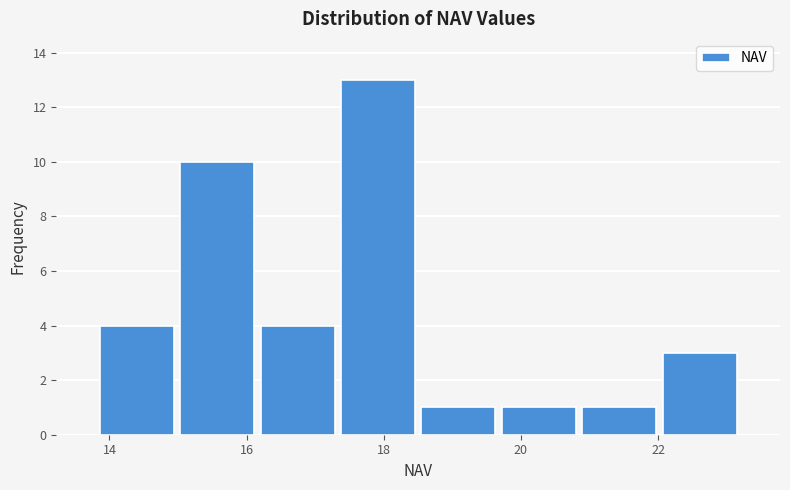

How tall is the bar that spans 13.8 to 15.0 on the x-axis? Neither the bar edges nor the heights are printed on the chart, so give them approximately, as read against the axes.

4